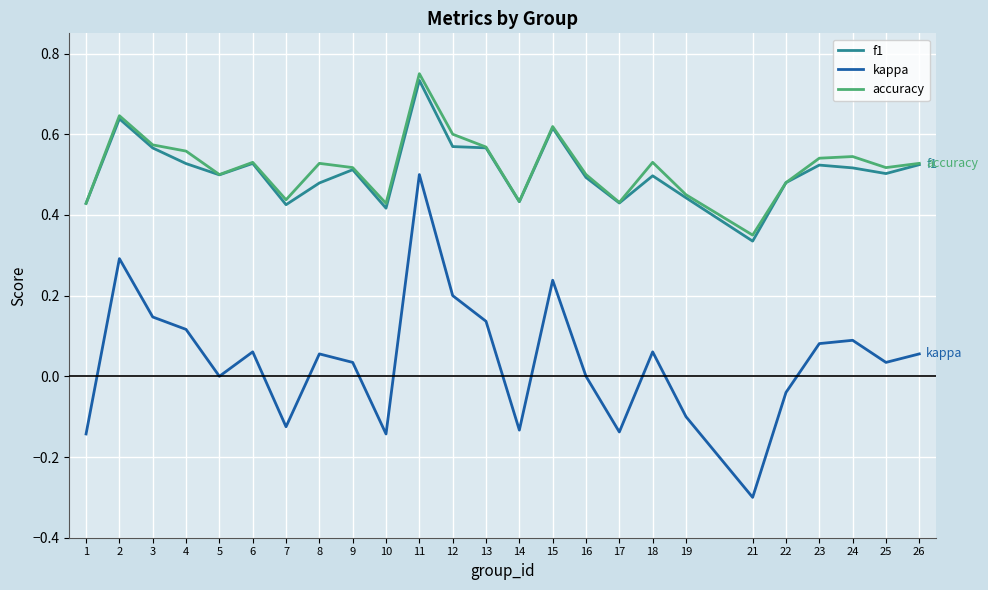

Which series has the largest range (max minus min)?

kappa